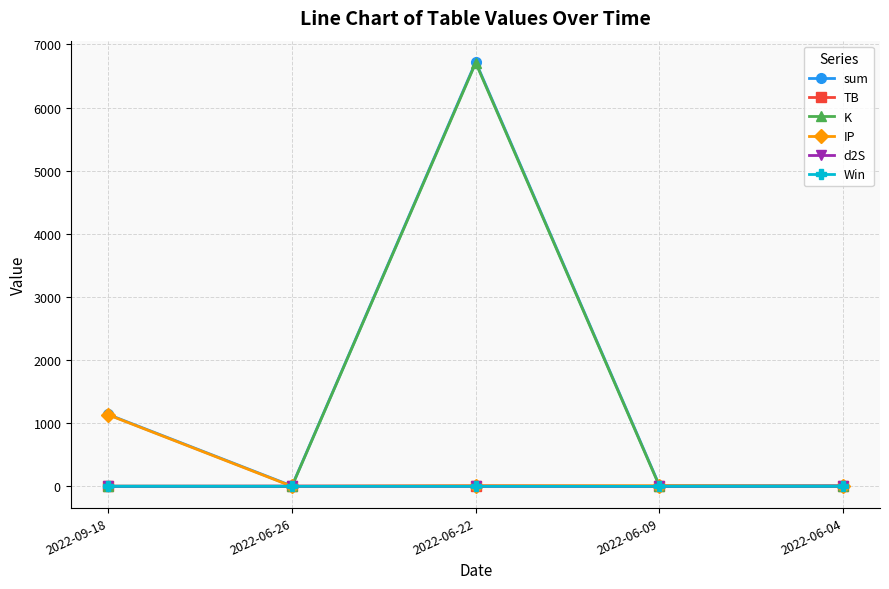

The IP series shows 1133.0 at 2022-09-18. True or false?

True